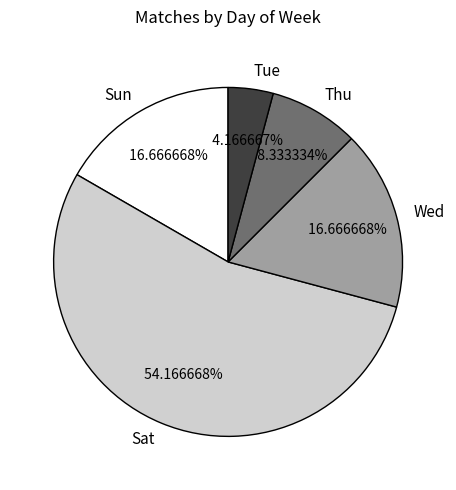

To the nearest percent, what is the average slice percentage?

20%